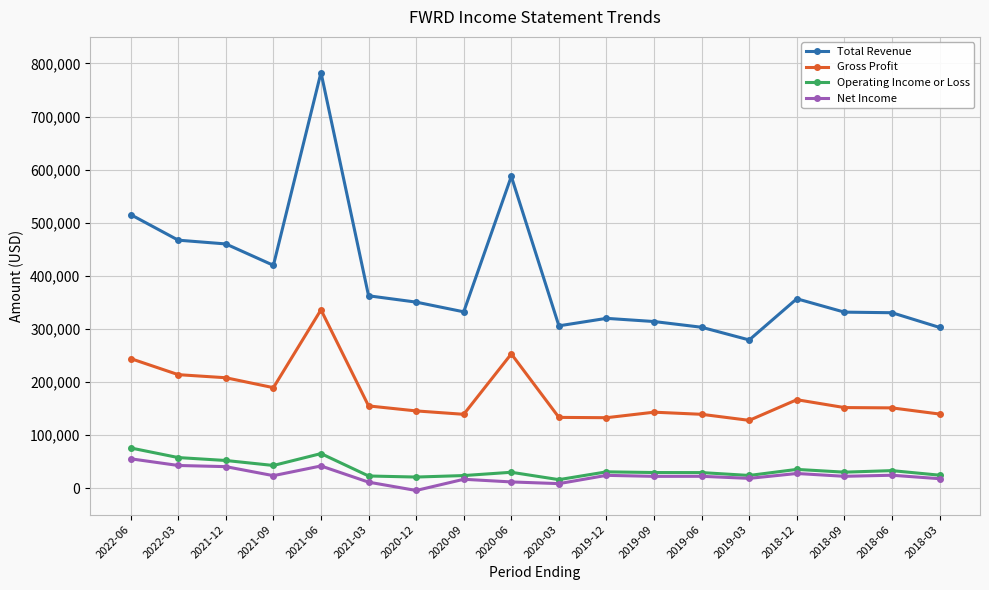

What is the smallest value displayed?

-4600